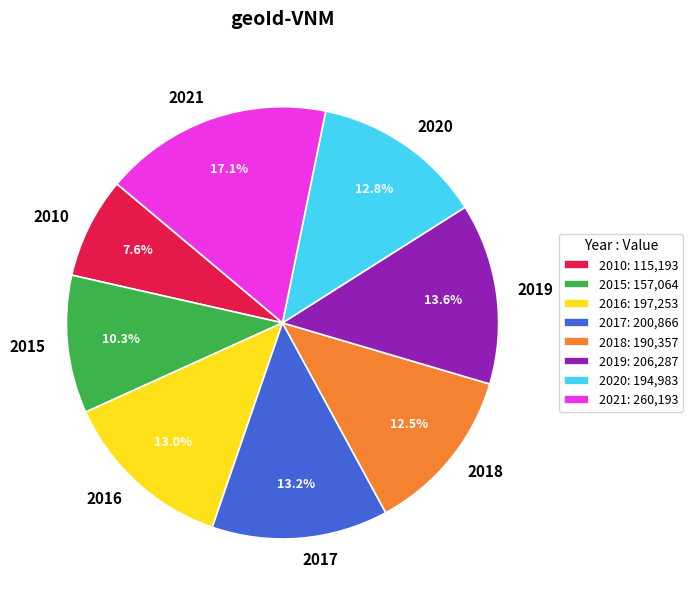

To the nearest percent, what portion does 2016 represent?

13%